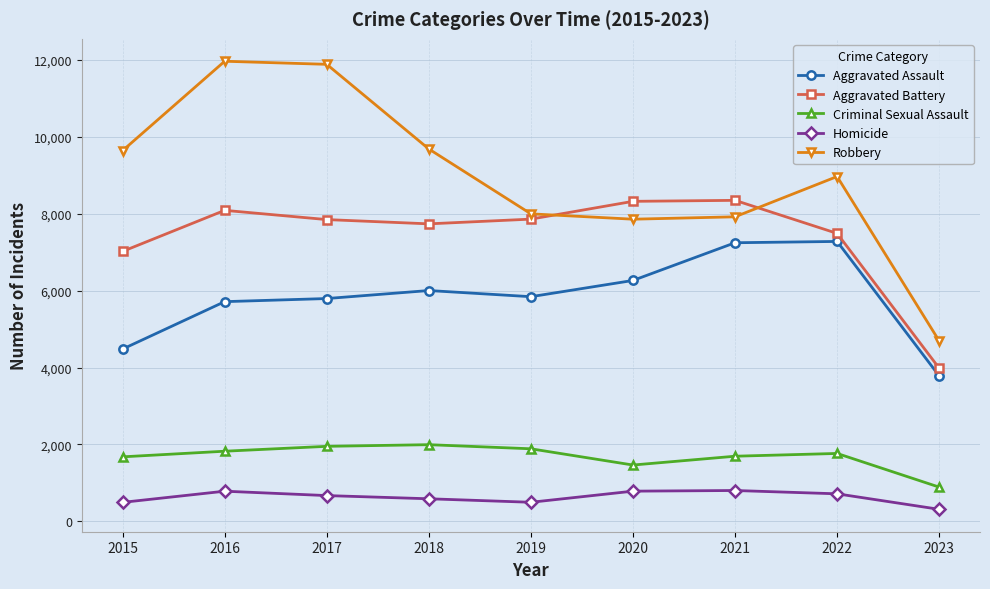

True or false: Criminal Sexual Assault and Aggravated Assault intersect in this chart.

False